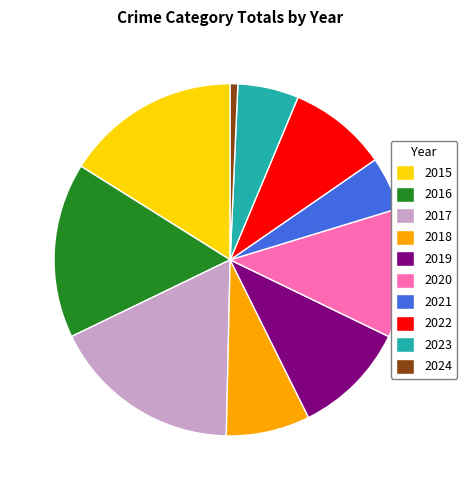

How many segments does this pie chart have?

10